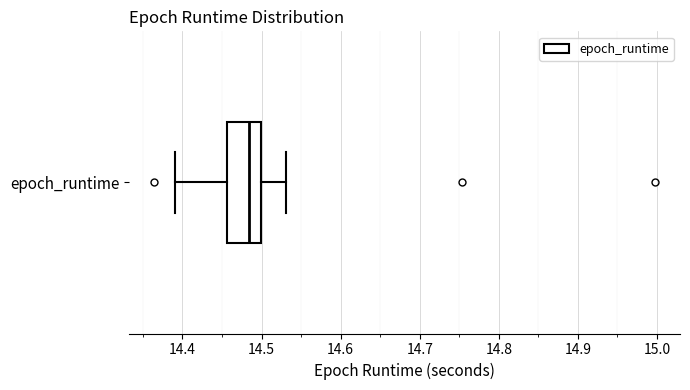

Where does the median line of the box for epoch_runtime sit on the x-axis? The values are not printed on the chart, so give them approximately, as read against the axis.

14.48